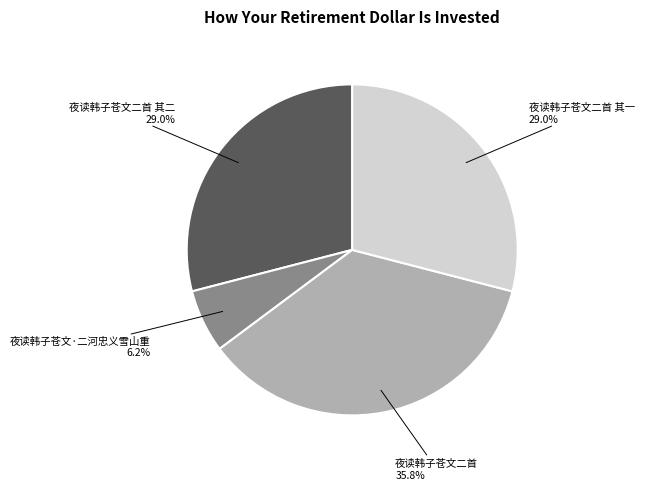

To the nearest percent, what portion does 夜读韩子苍文·二河忠义雪山重 represent?

6%